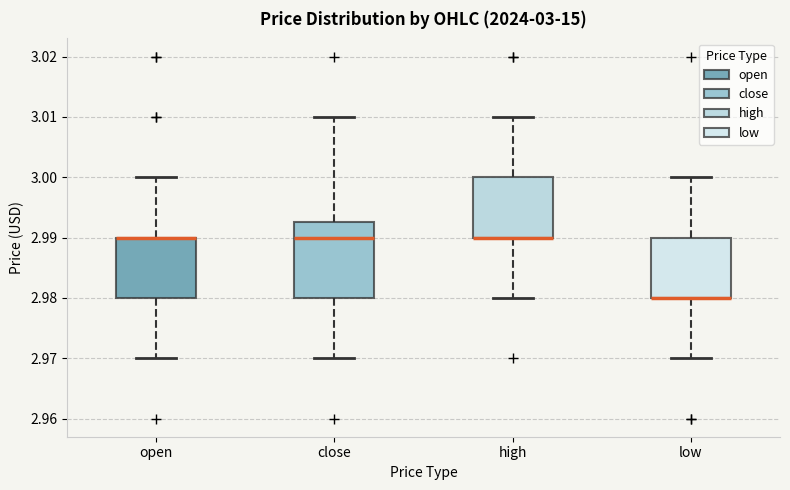

Which box is the tallest, from its lower edge to its upper edge?

close